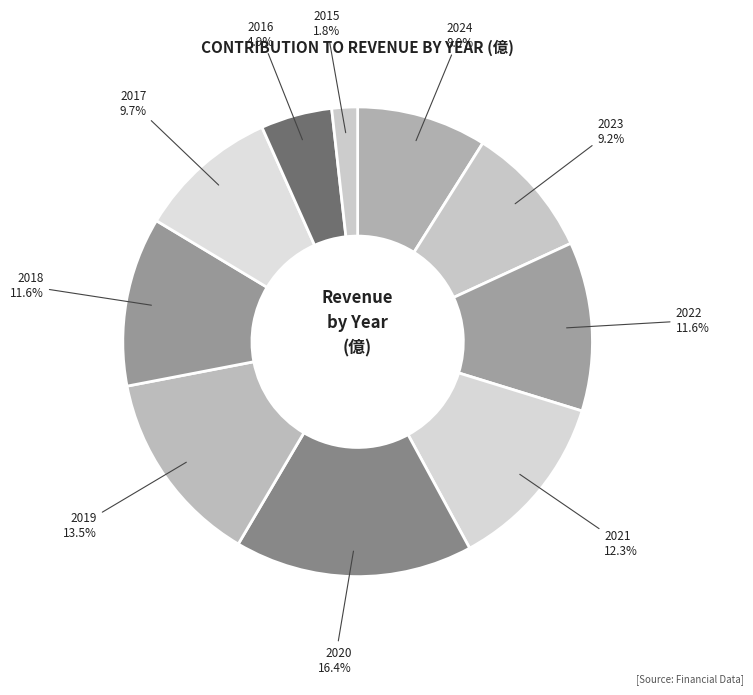

How many segments does this pie chart have?

10